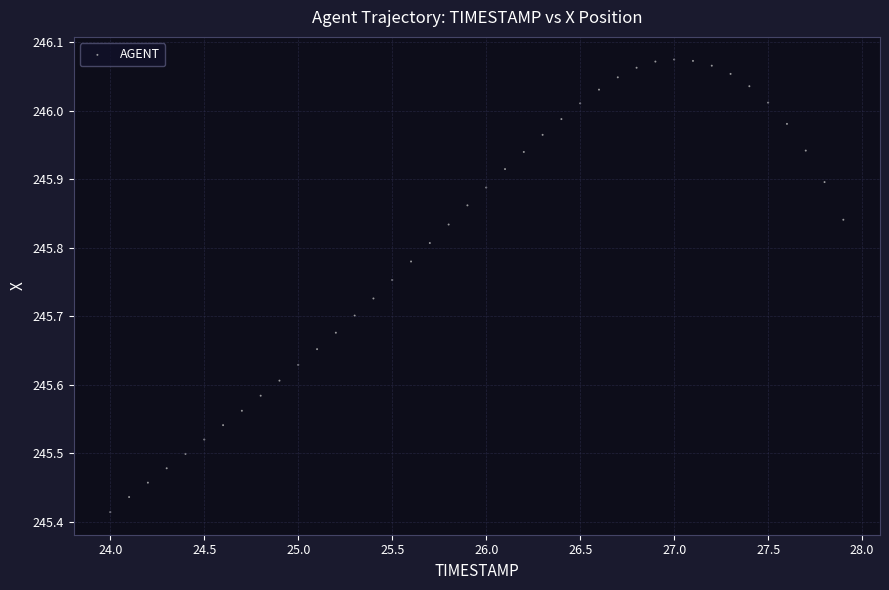

What is the range of X values (max minus min)?

3.9